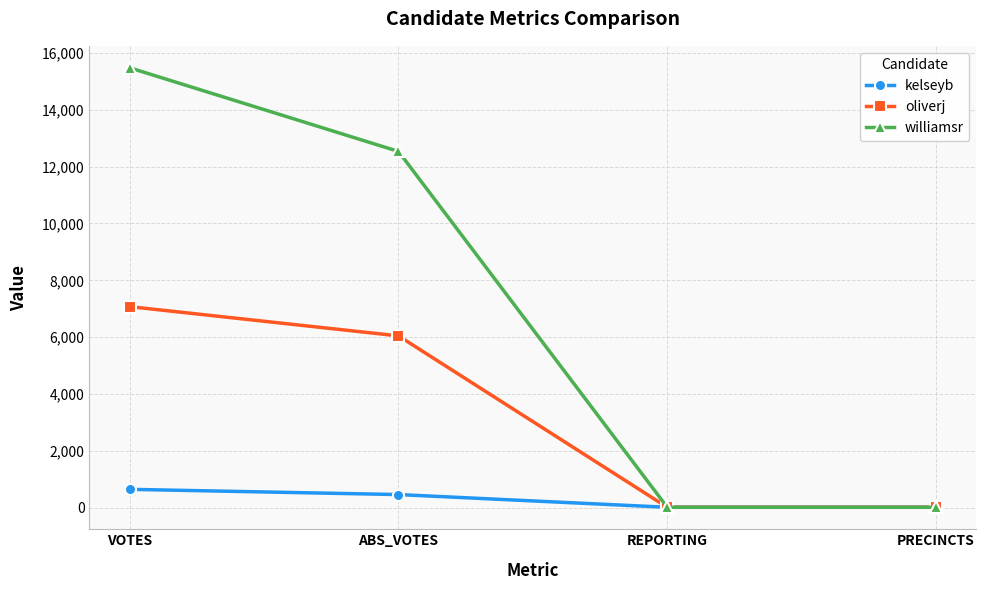

Count the number of categories in the chart.

4